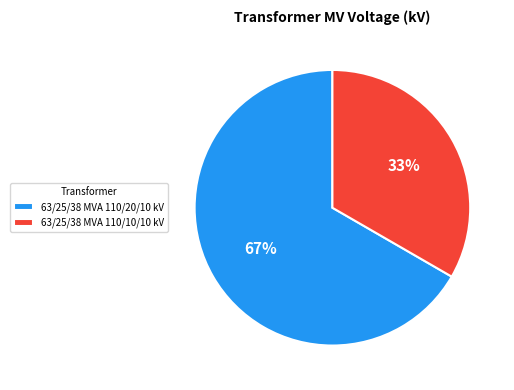

Which has a higher value, 63/25/38 MVA 110/20/10 kV or 63/25/38 MVA 110/10/10 kV?

63/25/38 MVA 110/20/10 kV